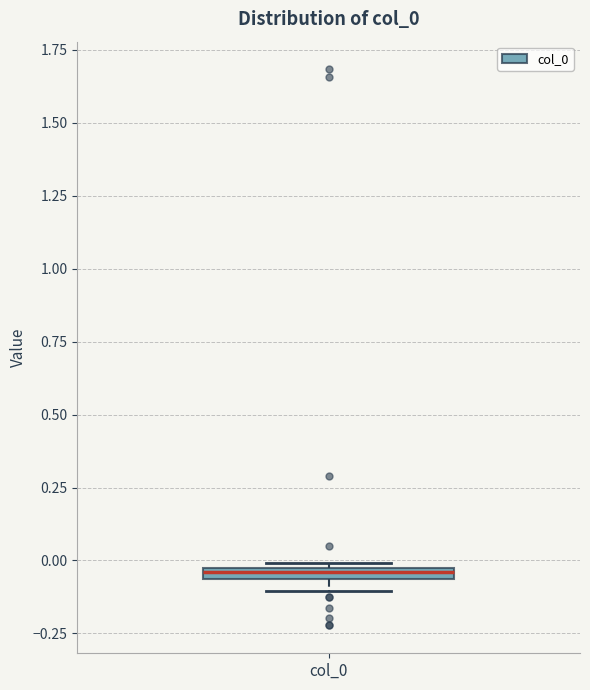

Where is the upper edge of the box for col_0 on the y-axis? The values are not printed on the chart, so give them approximately, as read against the axis.

0.00